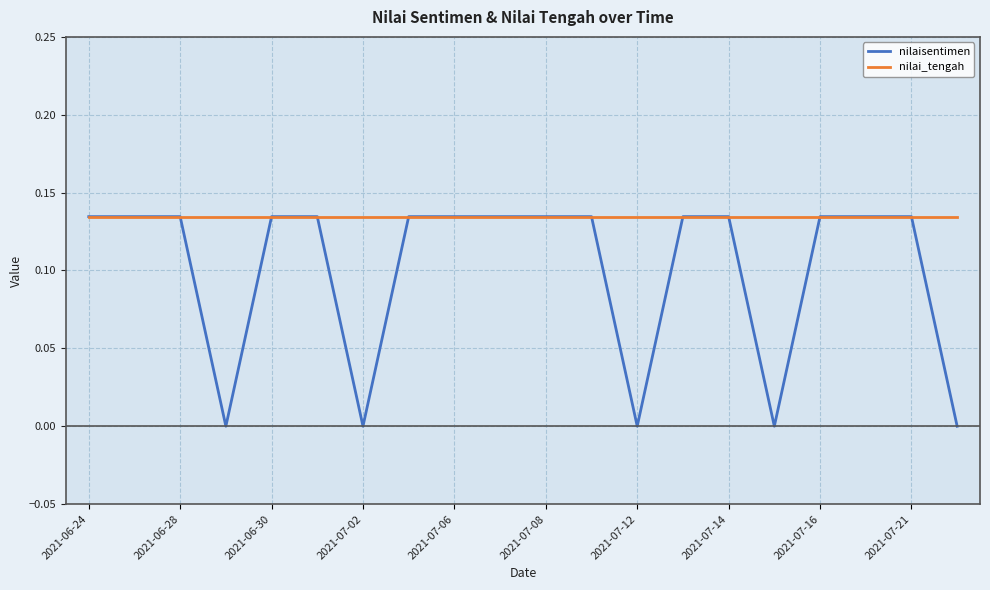

Which series has the largest total across all categories?

nilai_tengah